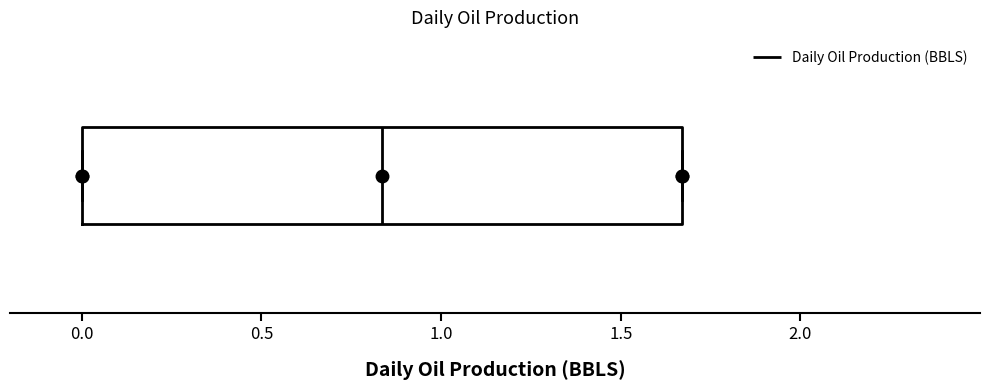

Read this box plot against the x-axis: the position of the median line, the range covered by the box, and the ends of both whiskers. The values are not printed on the chart, so give them approximately, as read against the axis.

median 0.85, box 0.00 to 1.65, whiskers 0.00 to 1.65